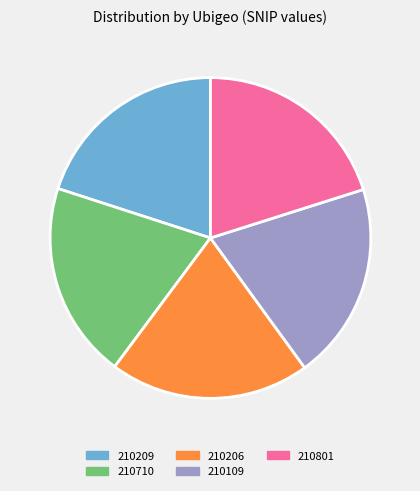

Combined, do 210206 and 210209 account for over 50%?

No